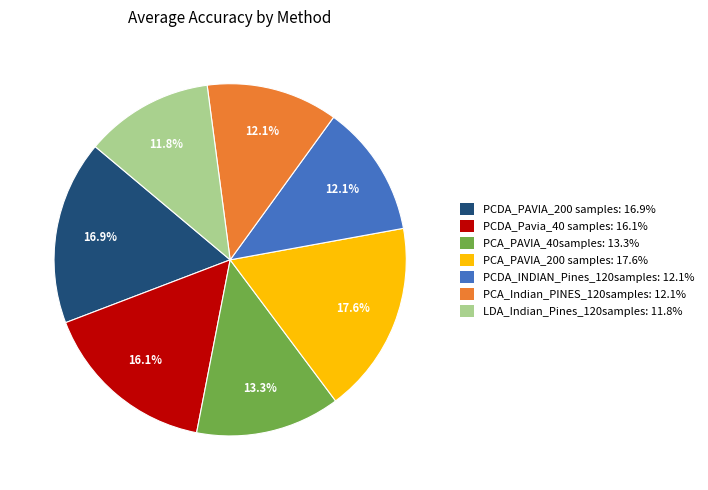

How many segments does this pie chart have?

7